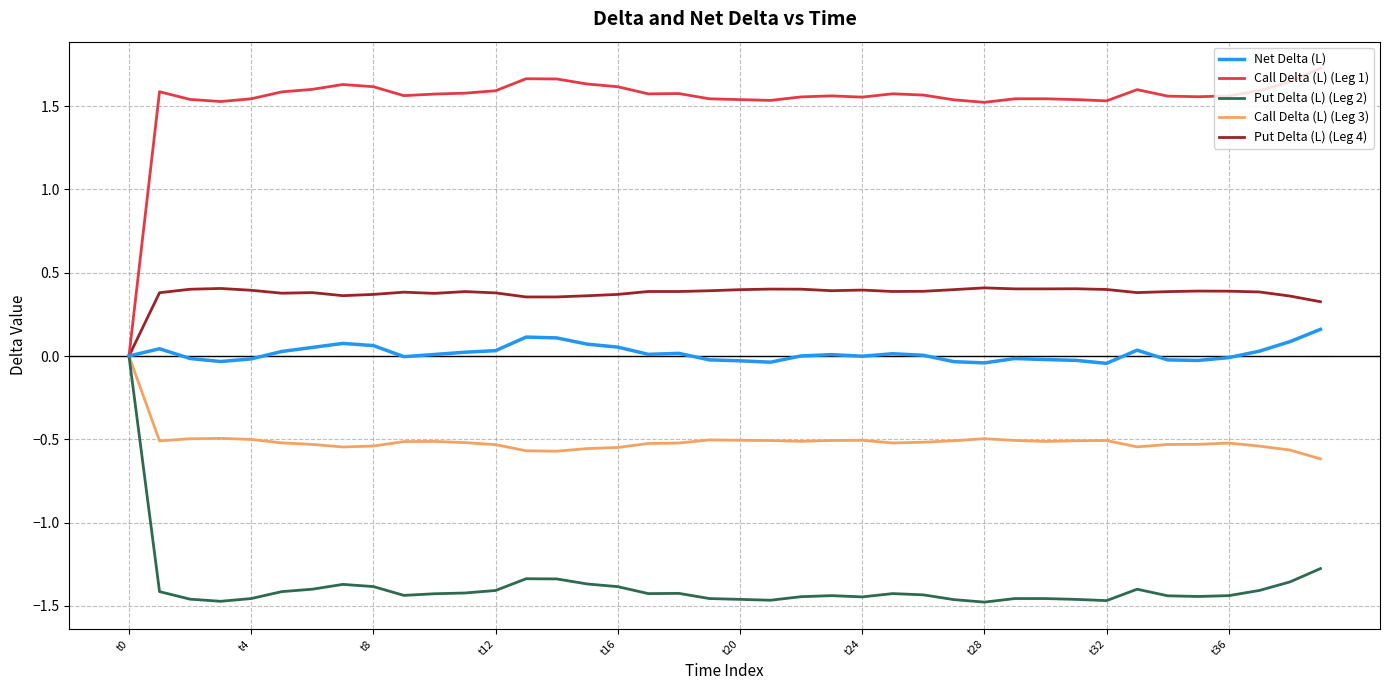

Which series has the largest total across all categories?

Call Delta (L) (Leg 1)